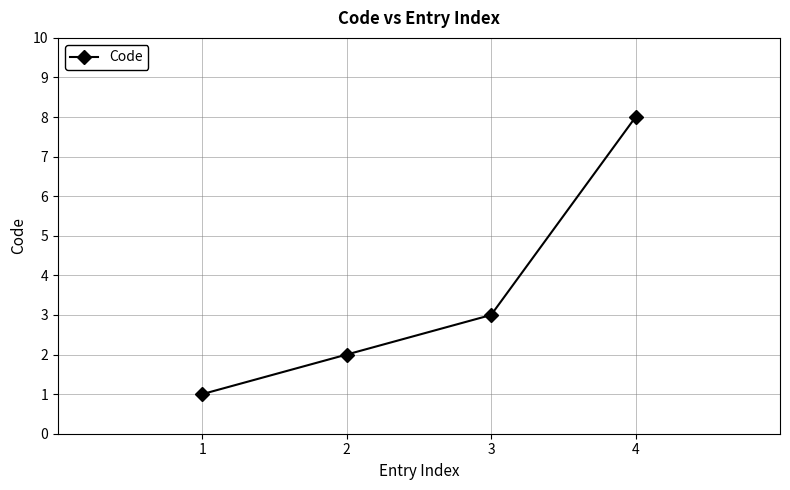

The value at 1 is 1. True or false?

True